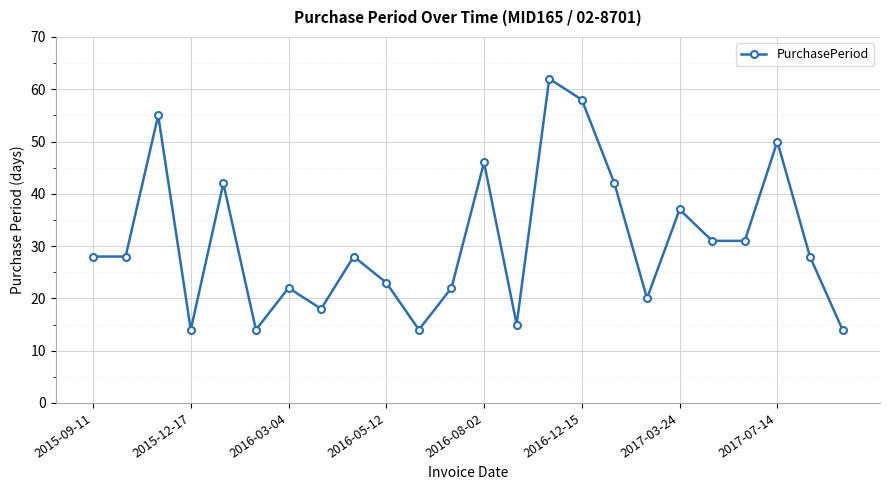

Count the number of data series in this chart.

1